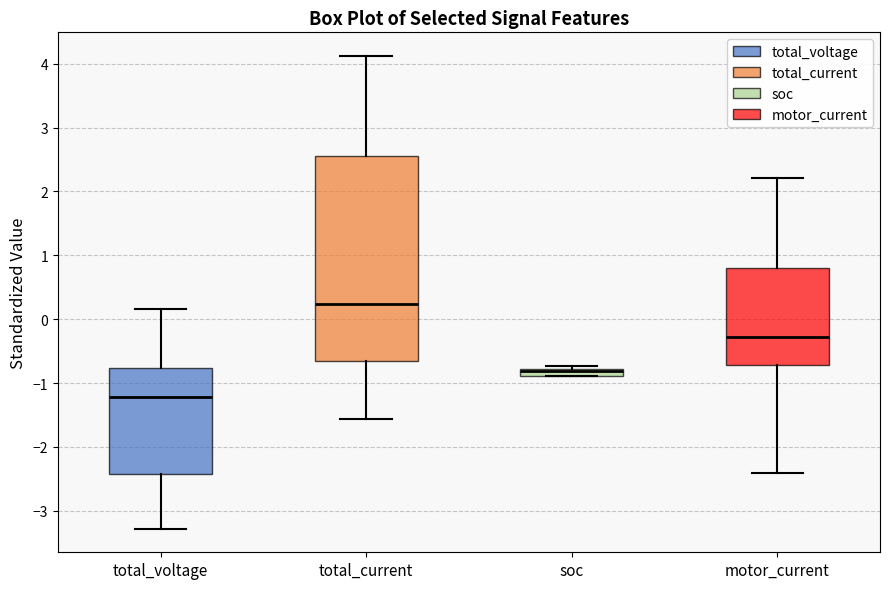

Where does the lower whisker of the box for total_current end on the y-axis? The values are not printed on the chart, so give them approximately, as read against the axis.

-1.6